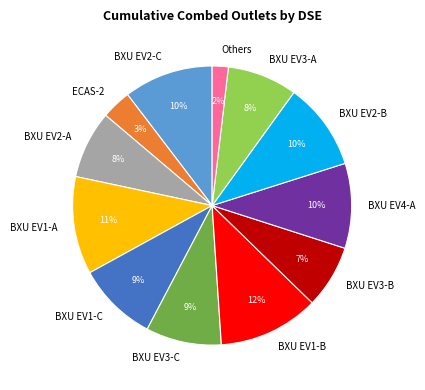

The BXU EV1-B slice represents 1% of the pie. True or false?

False